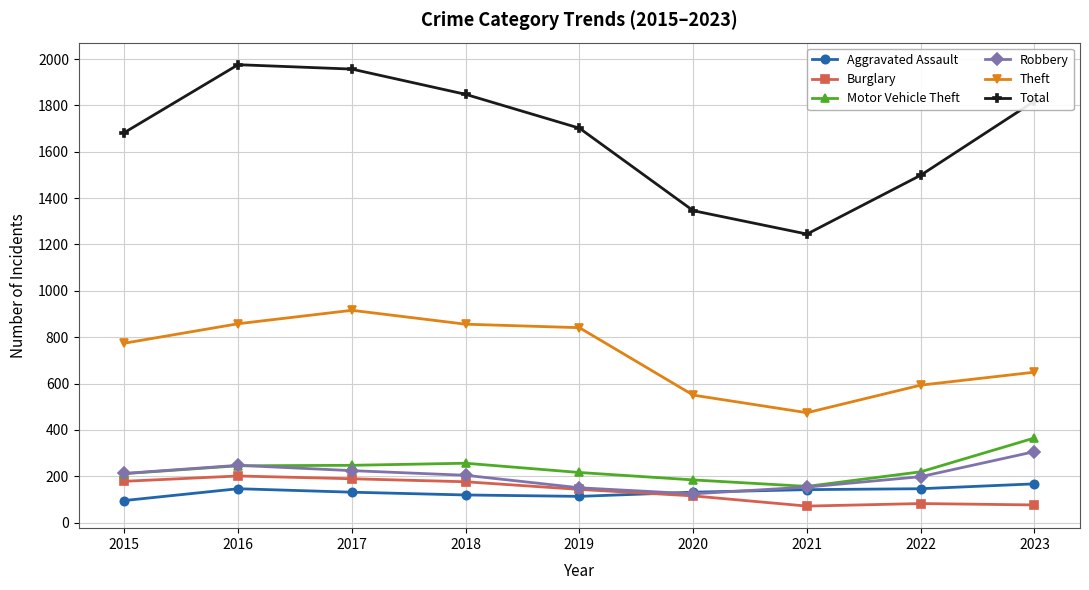

What is the difference between the highest and lowest values at 2016?

1830